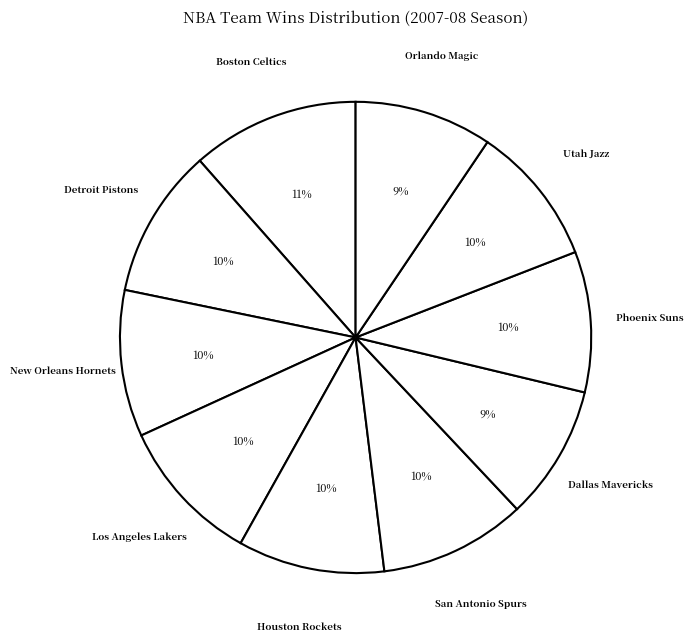

The Phoenix Suns slice represents 1% of the pie. True or false?

False